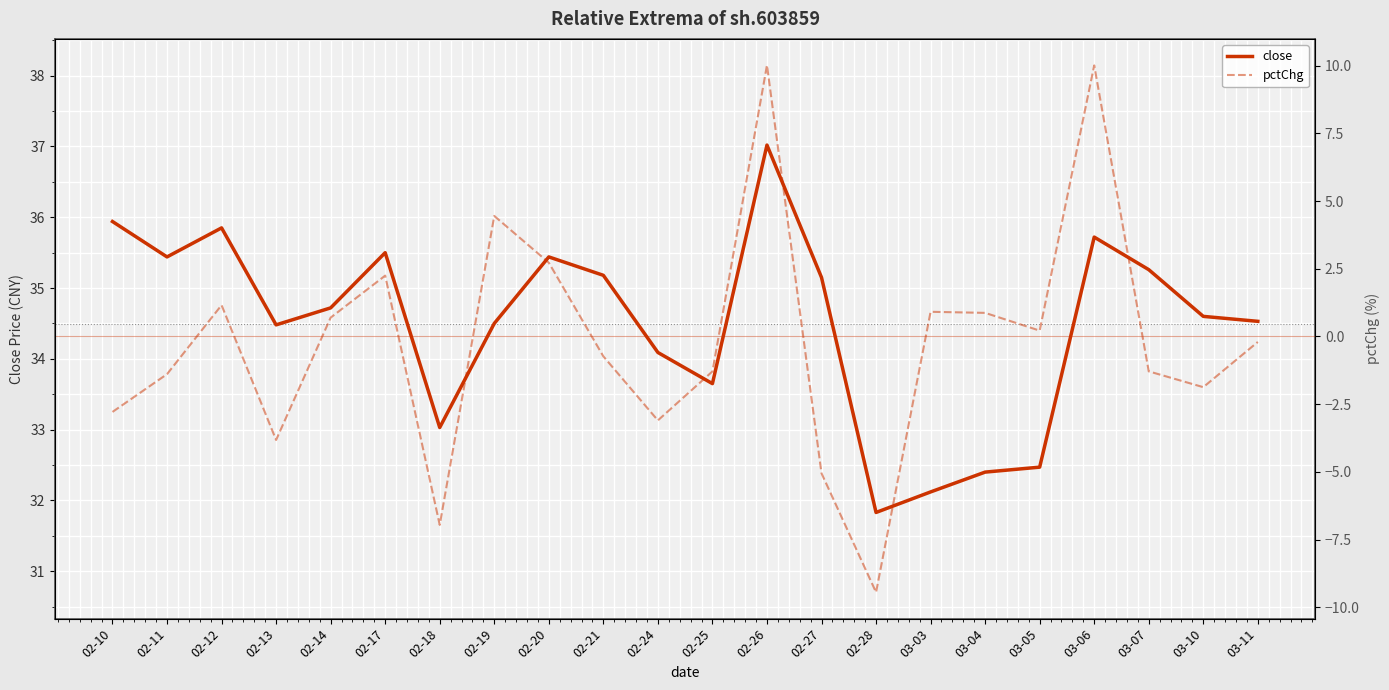

What position from the right is 02-26?

10